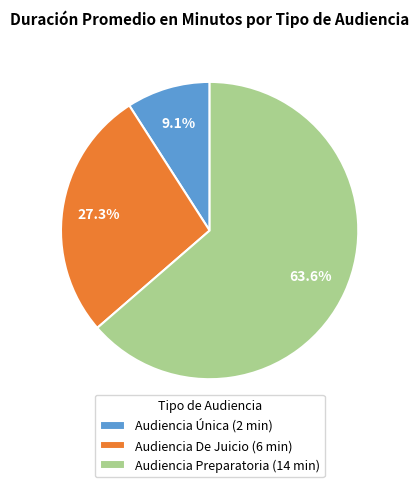

Is there a majority slice in this chart?

Yes